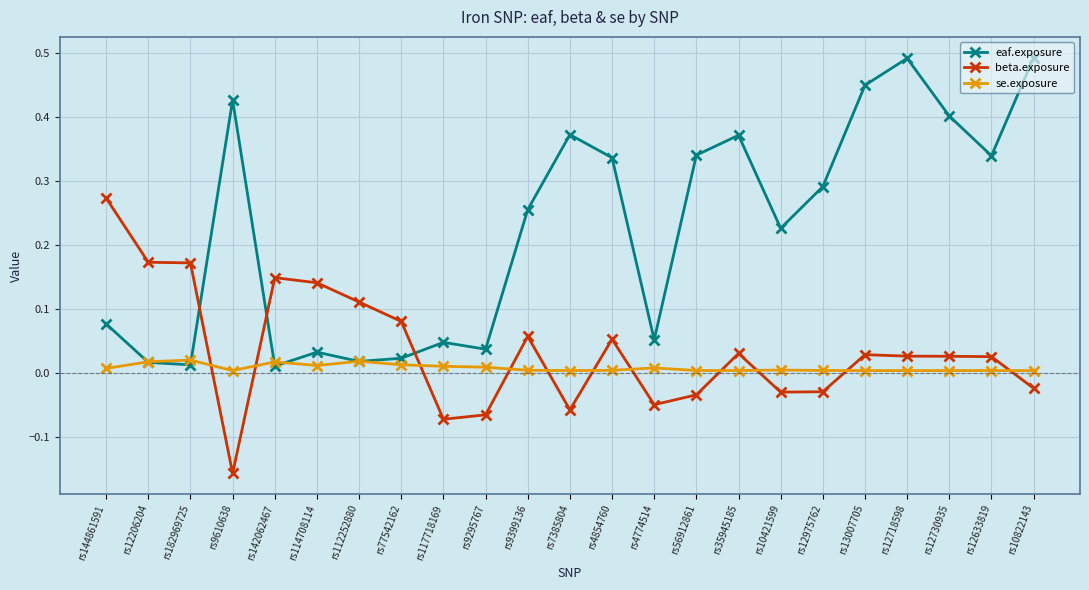

At which category is the sum across all series the highest?

rs12718598